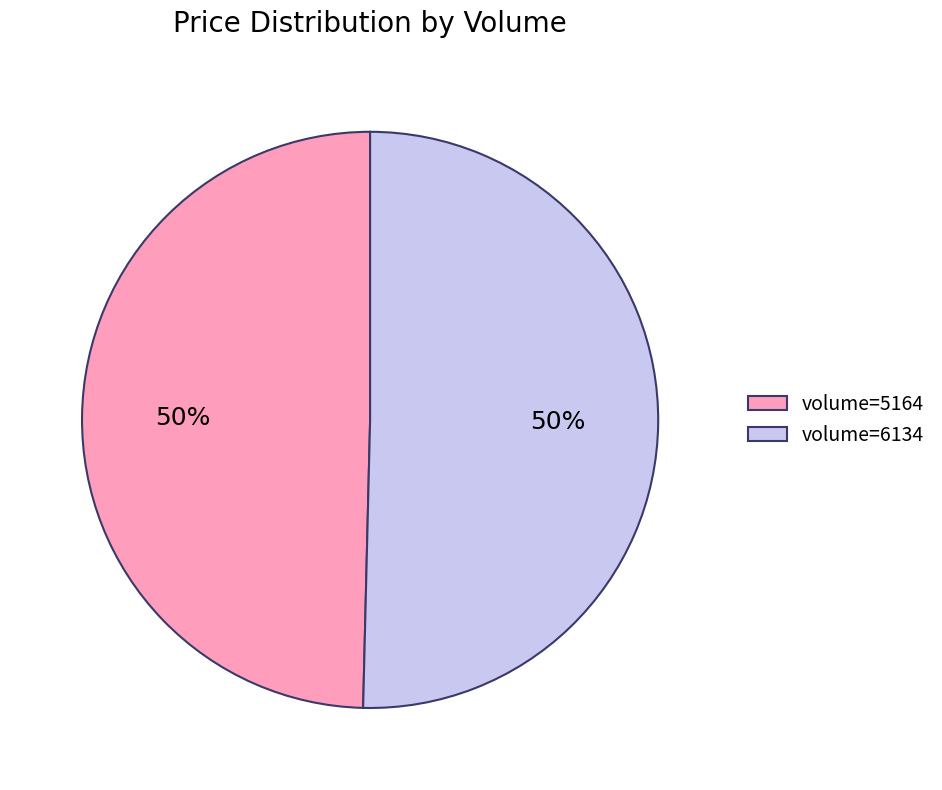

Is it true that volume=5164 is 50% of the pie?

True